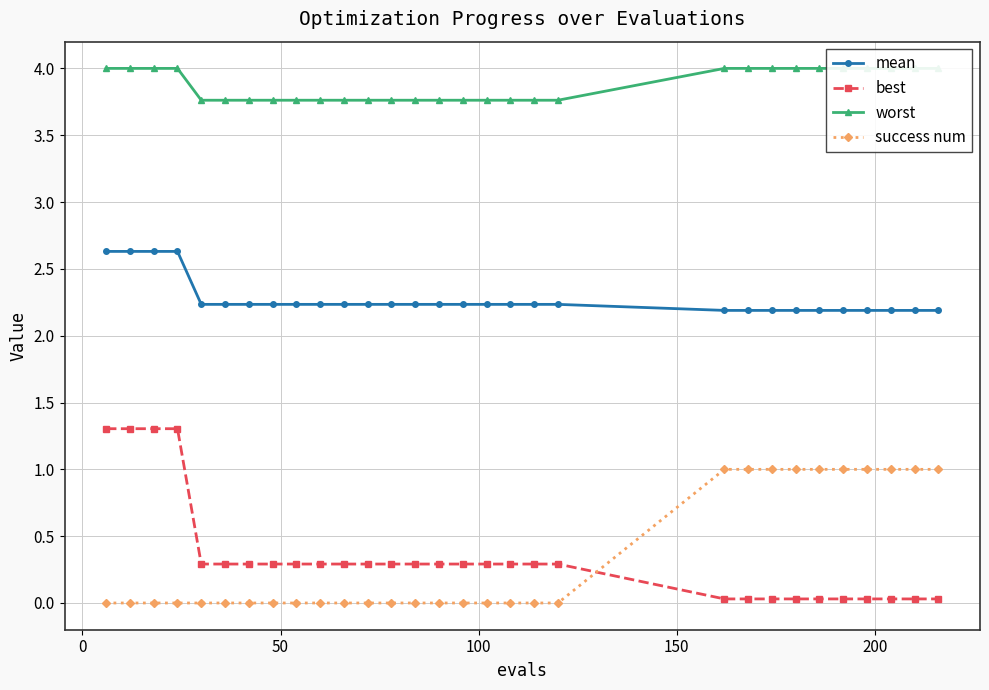

What is the value of the best point at the 1st from the left?

1.3